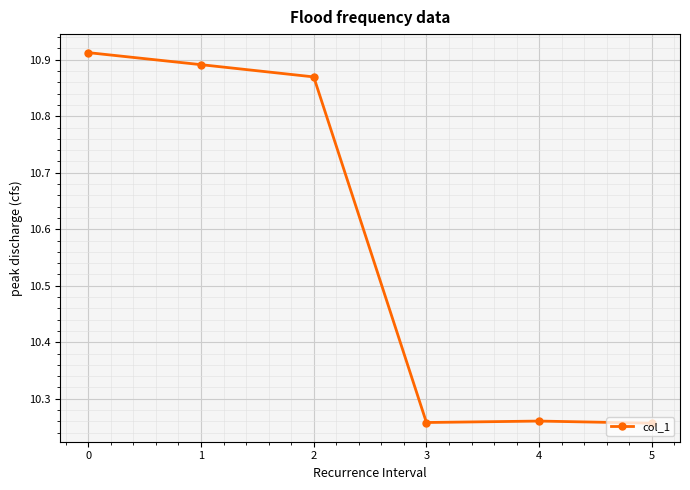

Is it true that the value at 2 is 3.3?

False